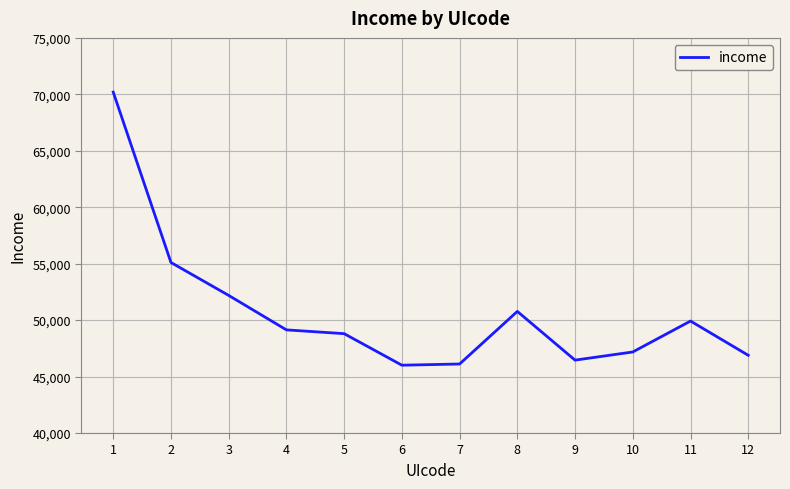

What is the difference between the values at 4 and 12?

2251